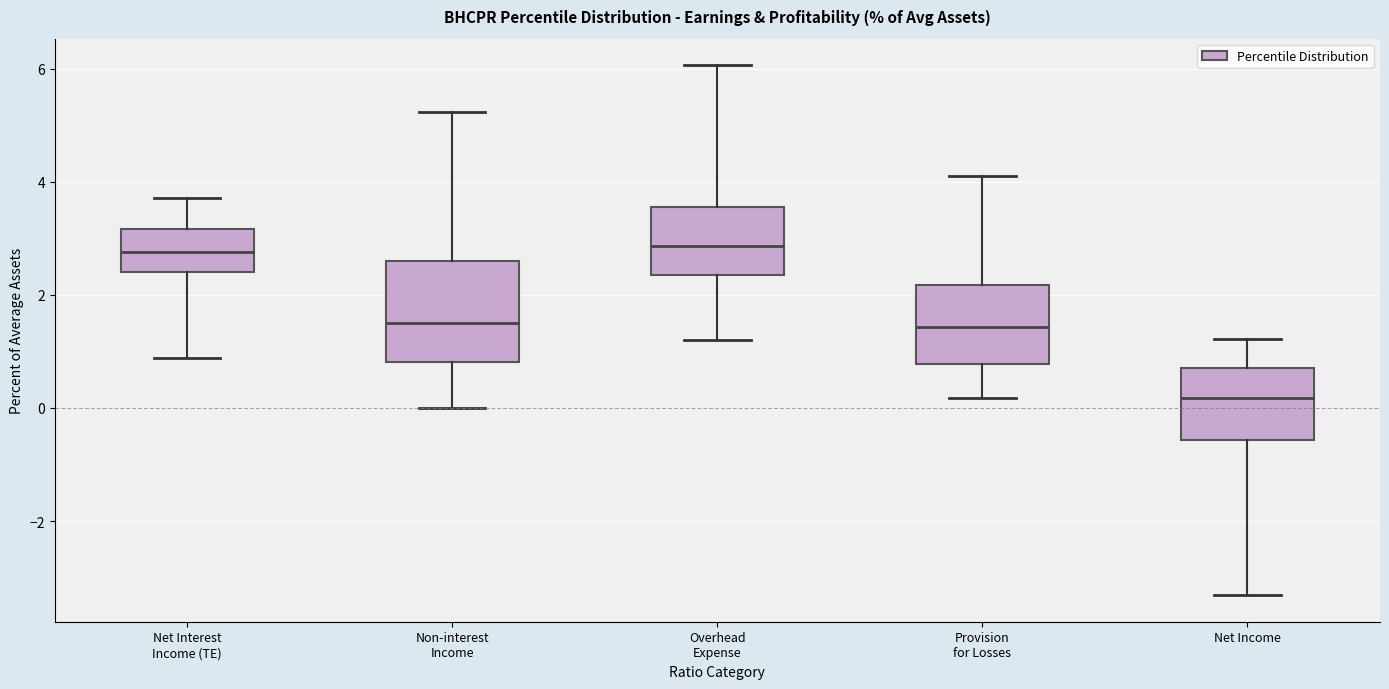

Which box is the tallest, from its lower edge to its upper edge?

Non-interest Income